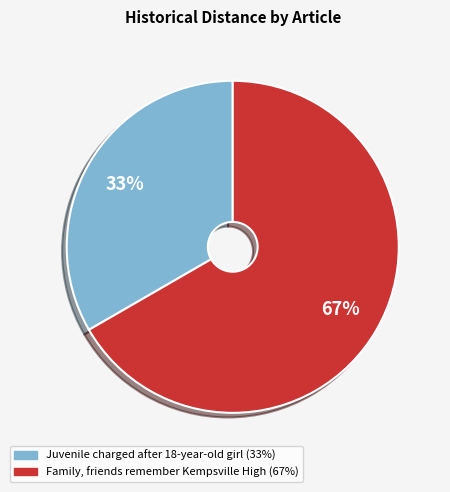

To the nearest percent, what is the average slice percentage?

50%